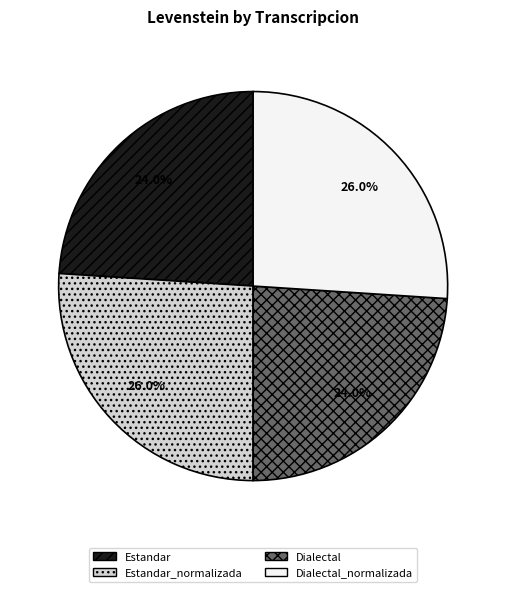

True or false: Estandar_normalizada accounts for 40% of the total.

False